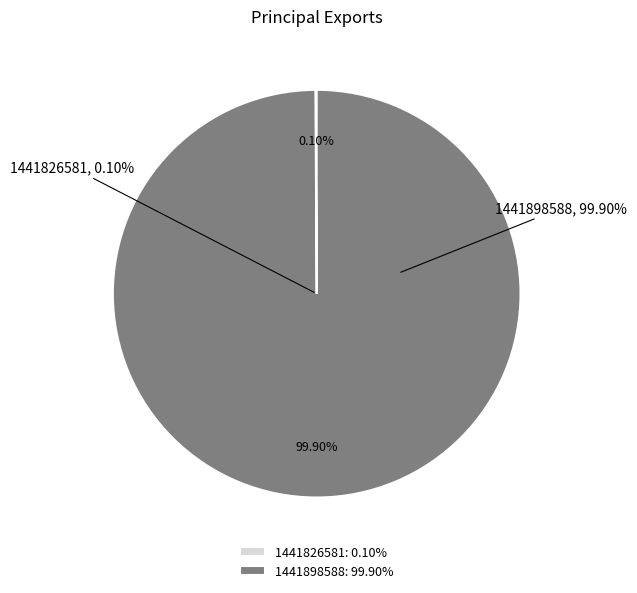

Does 1441898588 represent more than half of the total?

Yes